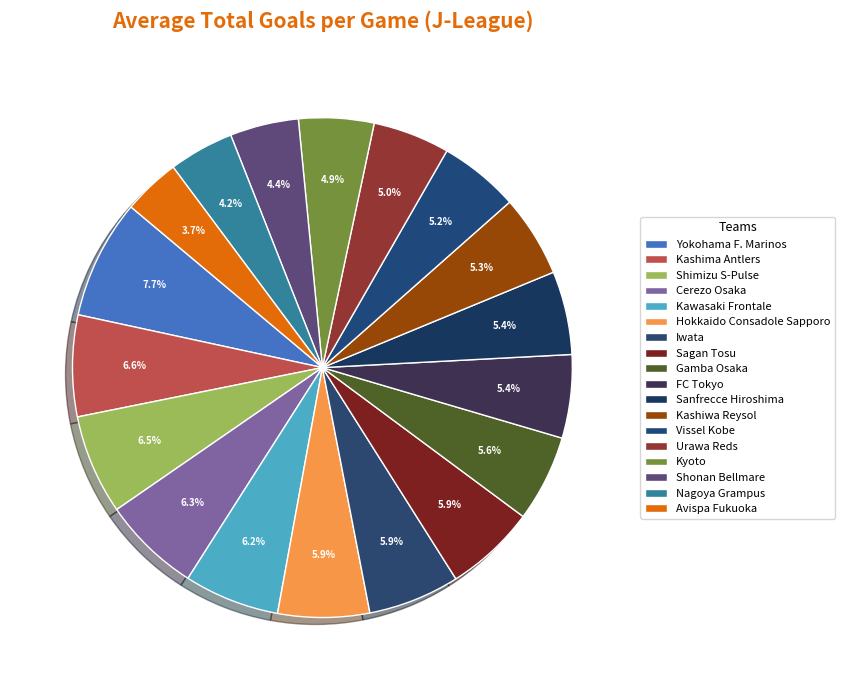

Count the number of slices in the pie.

18